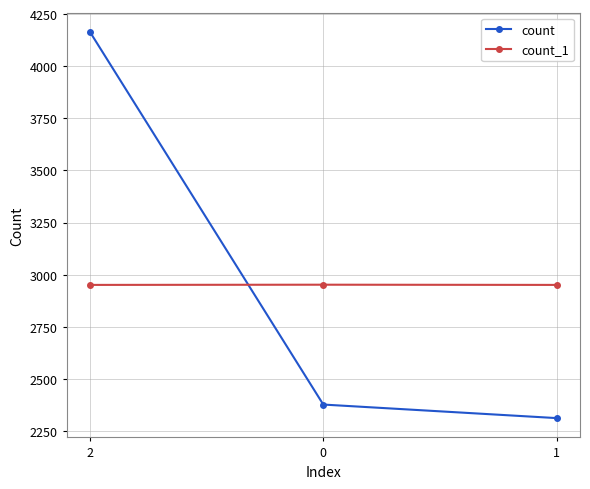

How many categories are shown in the chart?

3